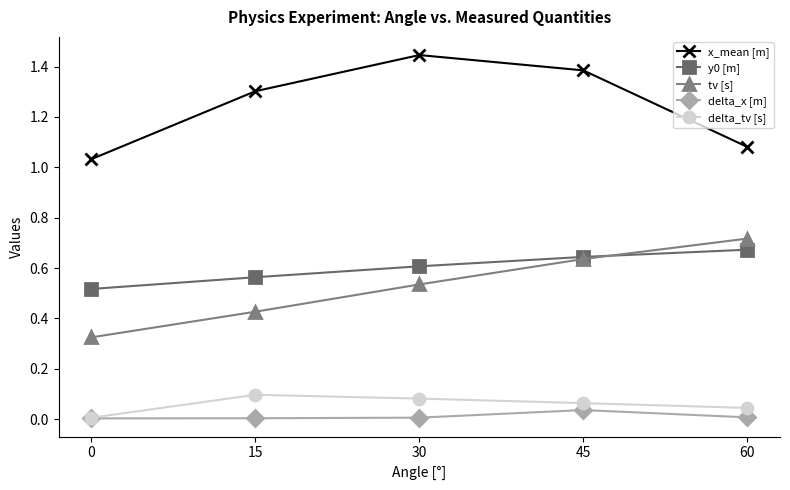

In delta_tv [s], how many points are higher than both neighbors (excluding endpoints)?

1